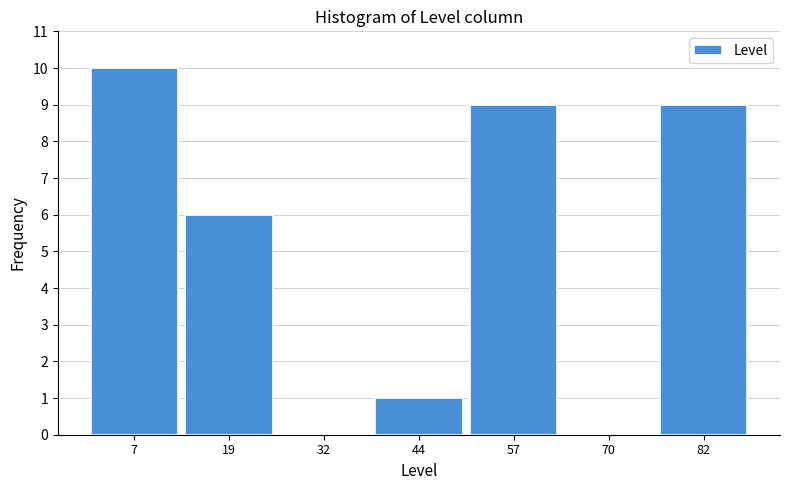

Reading left to right, list every bar in this chart as the range it spans on the x-axis followed by its height. Neither the bar edges nor the heights are printed on the chart, so give them approximately, as read against the axes.

0 to 14: 10
14 to 26: 6
26 to 38: 0
38 to 50: 1
50 to 64: 9
64 to 76: 0
76 to 88: 9